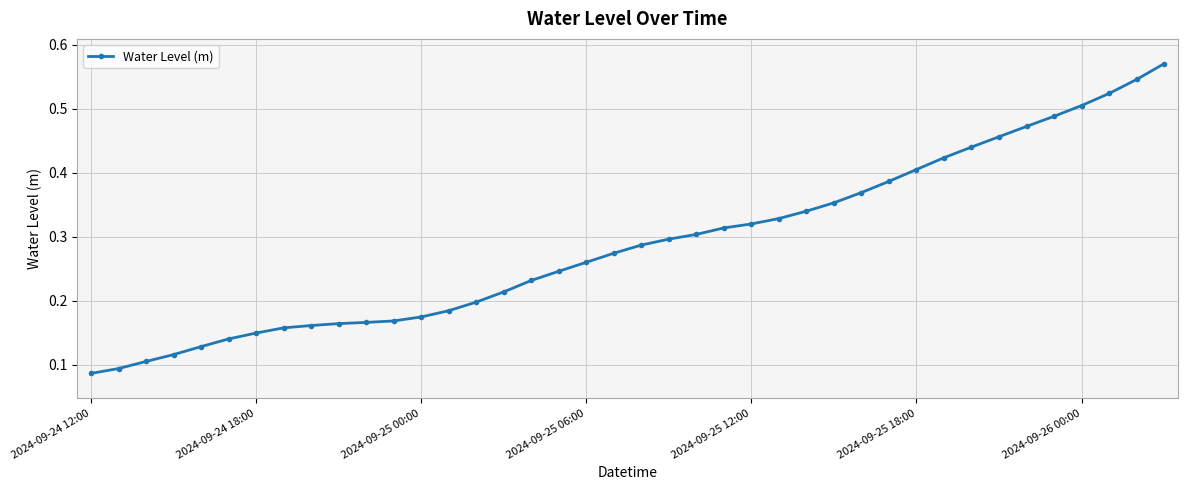

How many values are between 0 and 1?

40